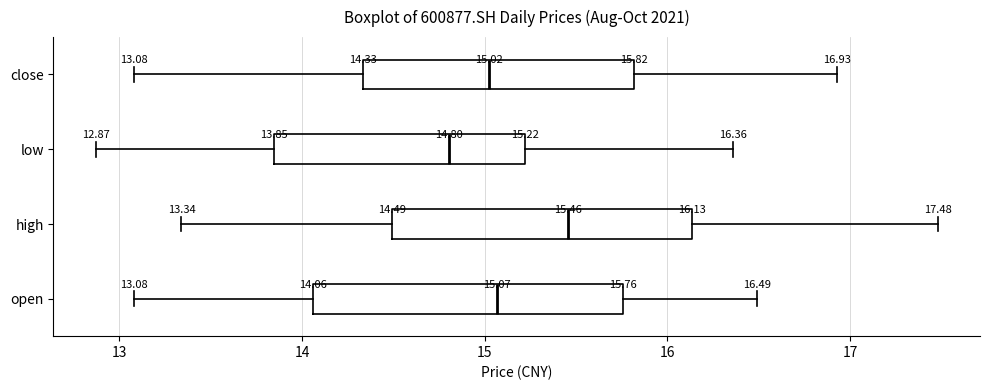

Which box's median line is the furthest to the left?

low